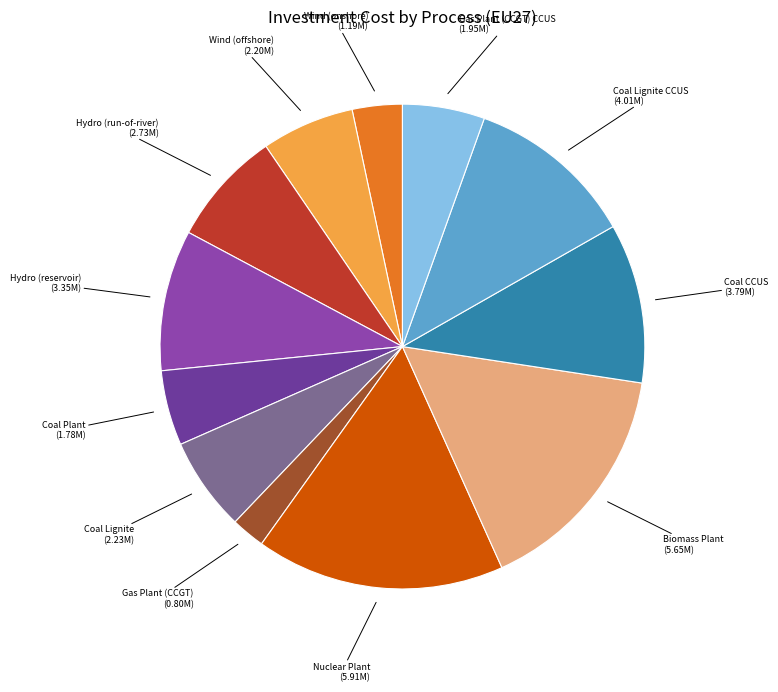

Combined, do Wind (onshore) and Coal Lignite CCUS account for over 50%?

No